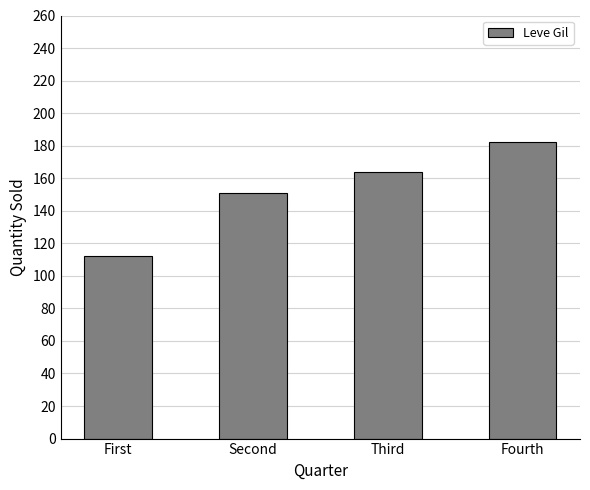

Between First and Fourth, which is larger?

Fourth